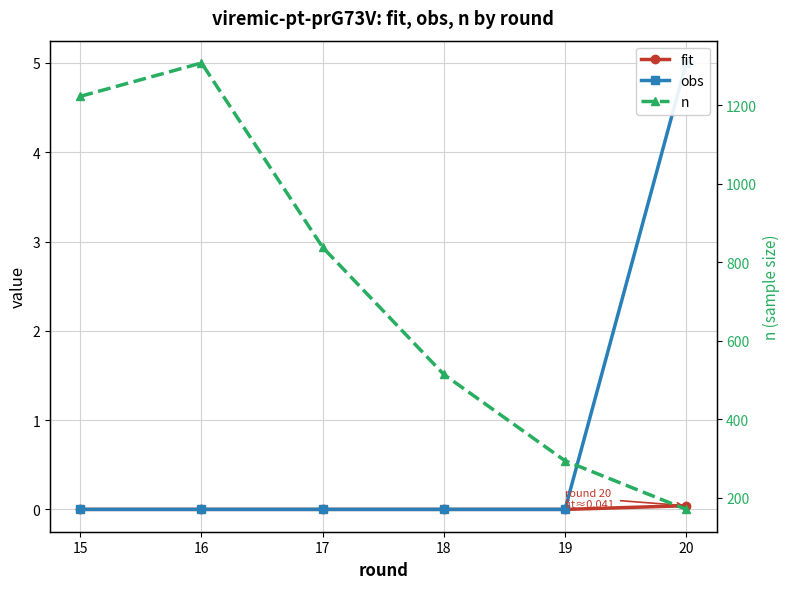

What is the difference between the highest and lowest values at 16?

1308.0